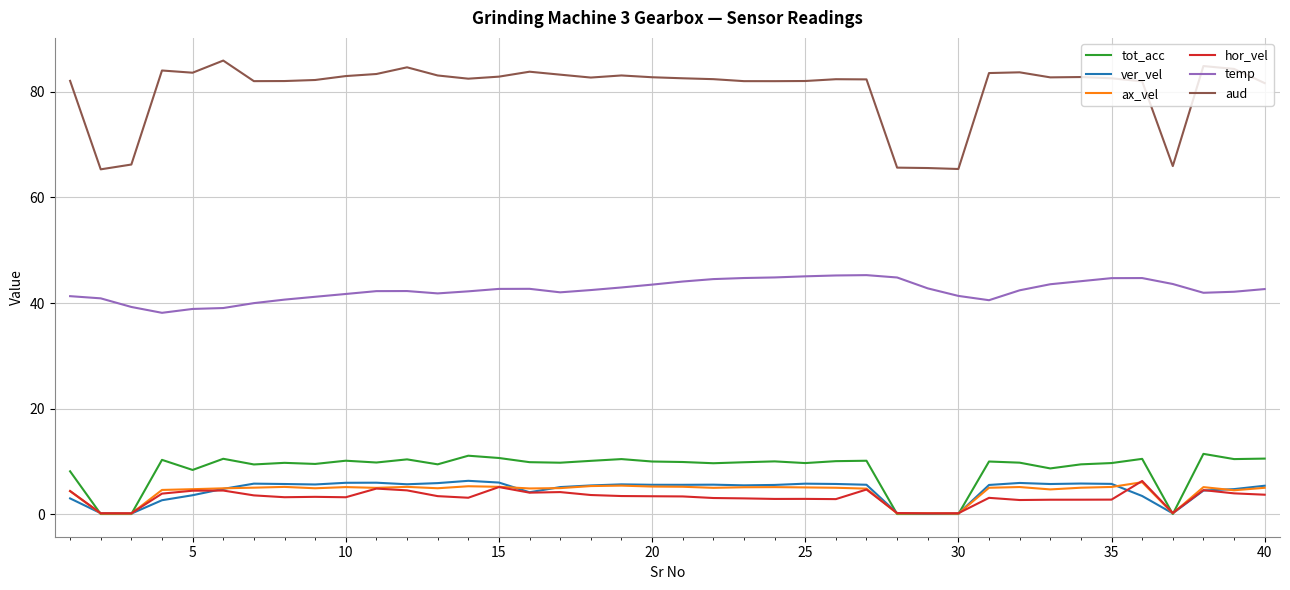

What is the highest value of the tot_acc series?

11.4